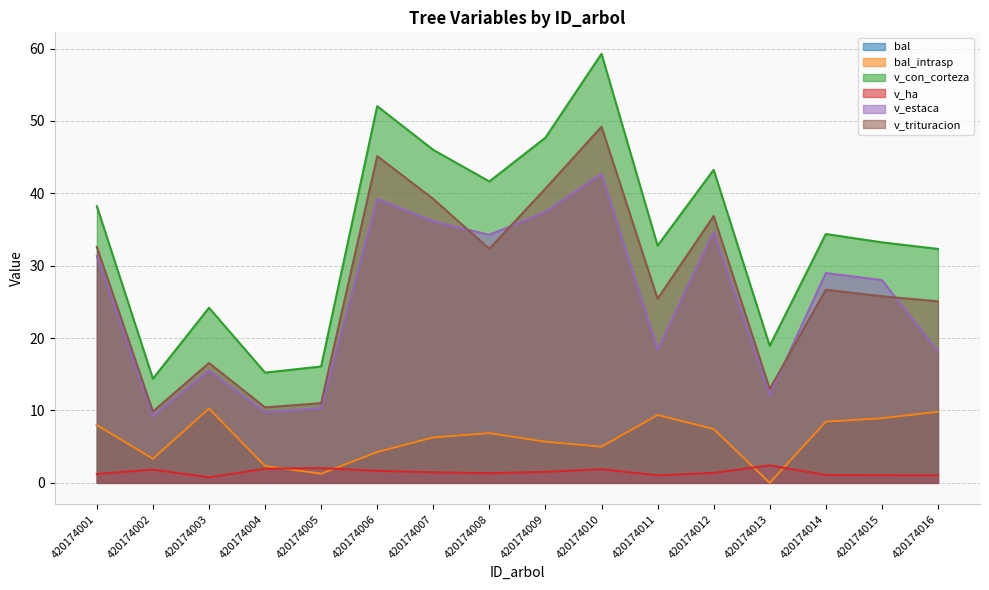

What is the total value across all series at 420174008?

123.3